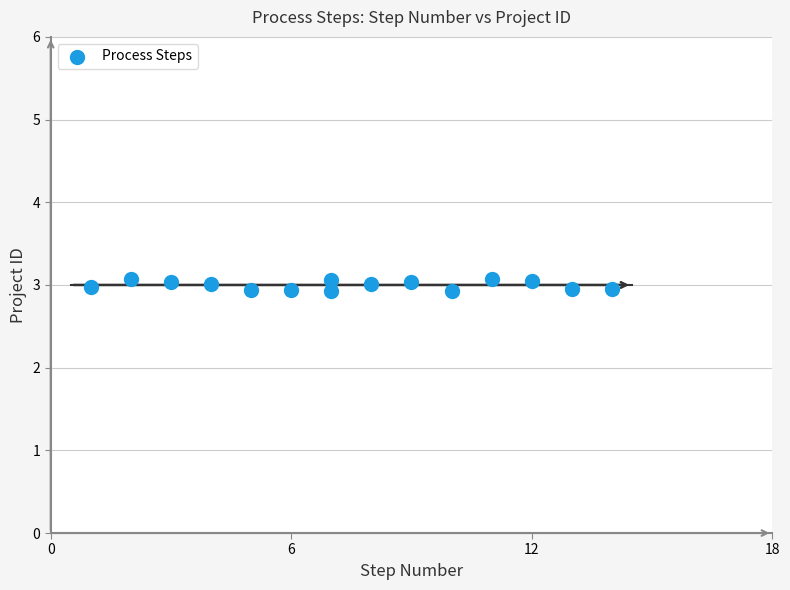

What is the range of X values (max minus min)?

13.0